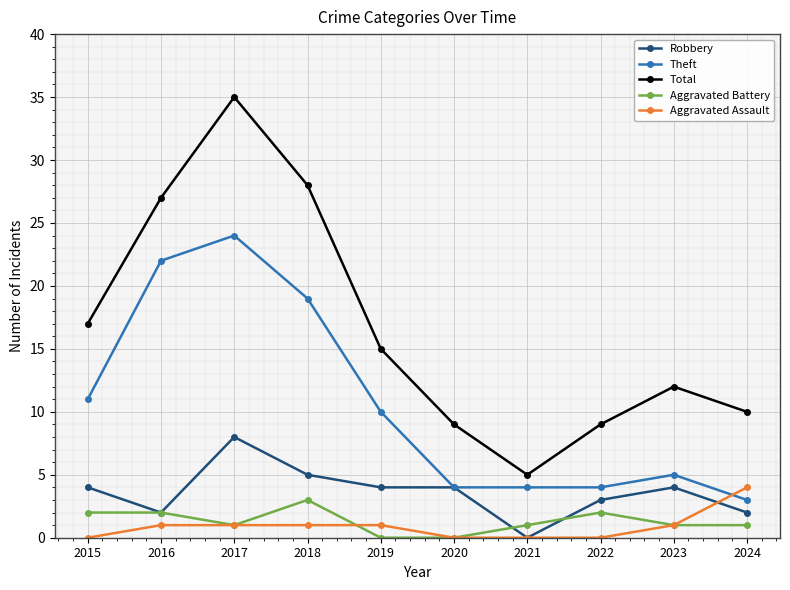

Rank the series at 2015 from highest to lowest value.

Total, Theft, Robbery, Aggravated Battery, Aggravated Assault